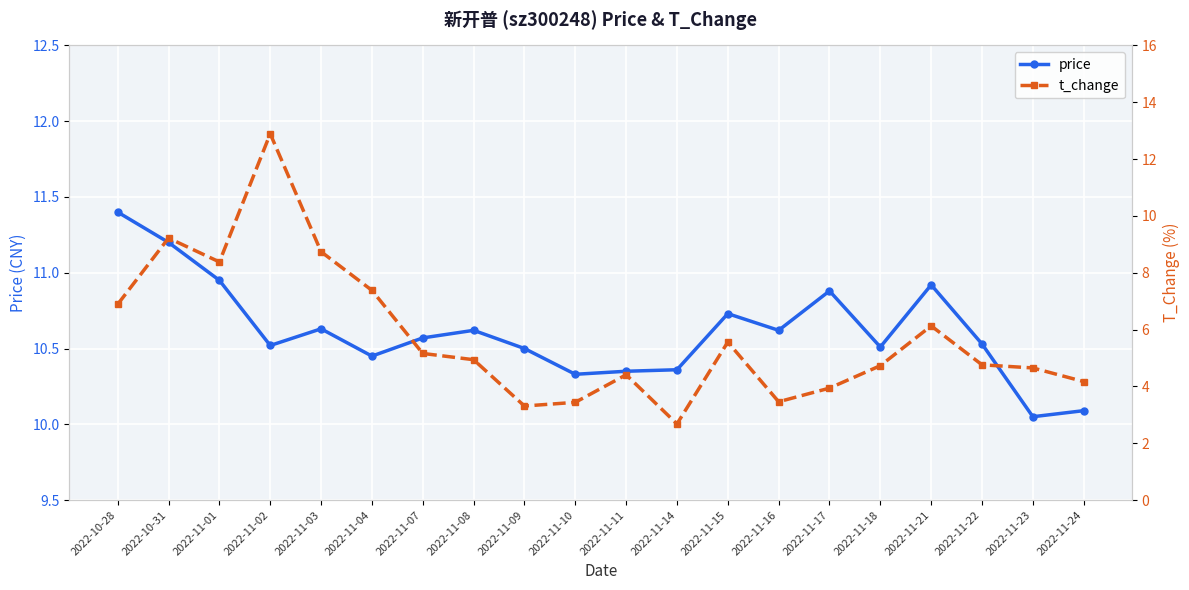

Reading left to right, extract all data points from this chart.

price: 11.4	11.2	10.9	10.5	10.6	10.4	10.6	10.6	10.5	10.3	10.3	10.4	10.7	10.6	10.9	10.5	10.9	10.5	10.1	10.1
t_change: 6.9	9.2	8.4	12.9	8.7	7.4	5.2	4.9	3.3	3.4	4.4	2.7	5.6	3.5	3.9	4.7	6.1	4.8	4.7	4.2